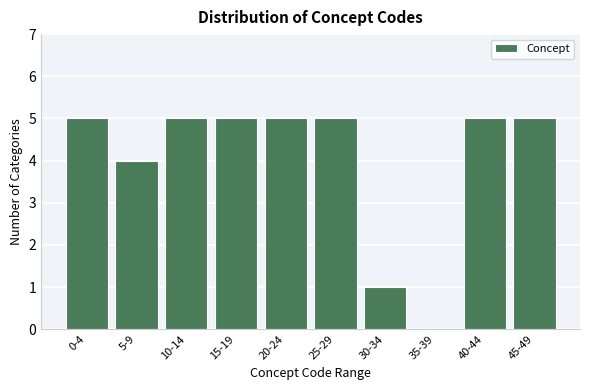

Reading left to right, transcribe all the data shown in this chart.

0-4=5	5-9=4	10-14=5	15-19=5	20-24=5	25-29=5	30-34=1	35-39=0	40-44=5	45-49=5